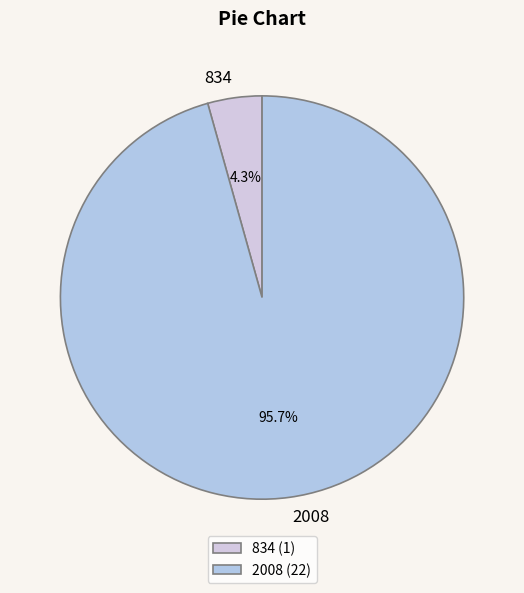

Do 2008 and 834 together represent more than half of the pie?

Yes